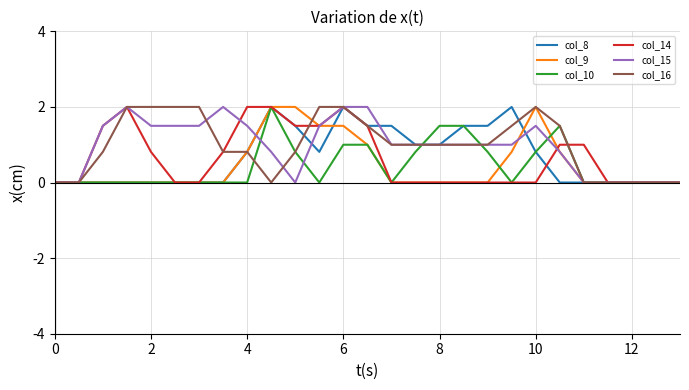

What are all the series names shown in the legend?

col_8, col_9, col_10, col_14, col_15, col_16